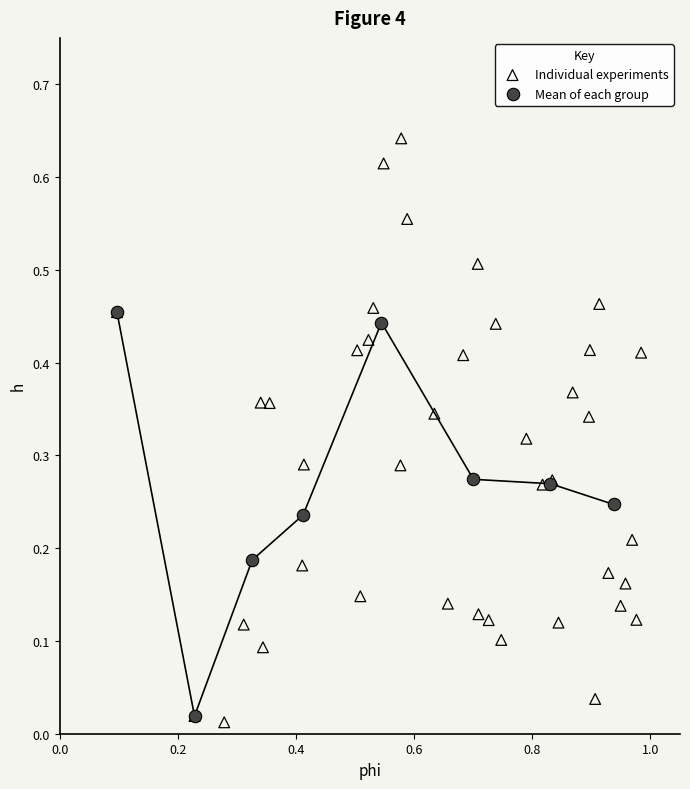

Which series has the largest Y range (max minus min)?

Individual experiments